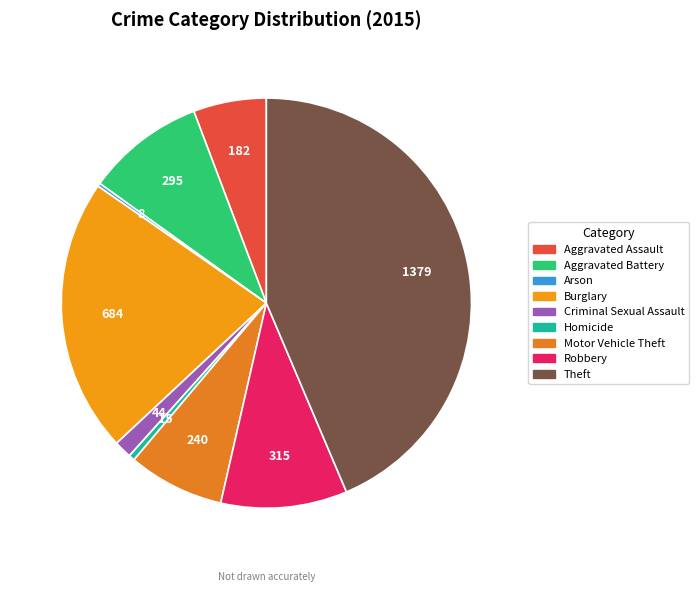

To the nearest percent, what is the combined percentage of Arson and Homicide?

1%